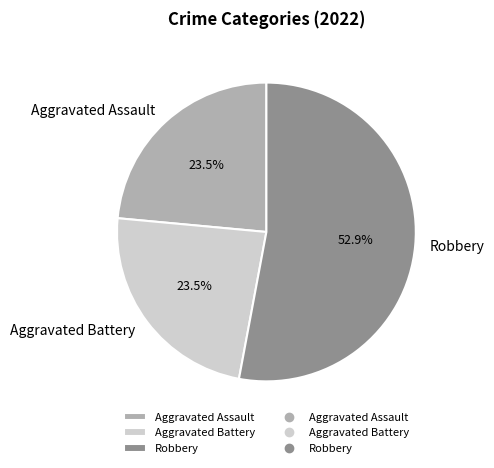

The Aggravated Assault slice represents 33% of the pie. True or false?

False